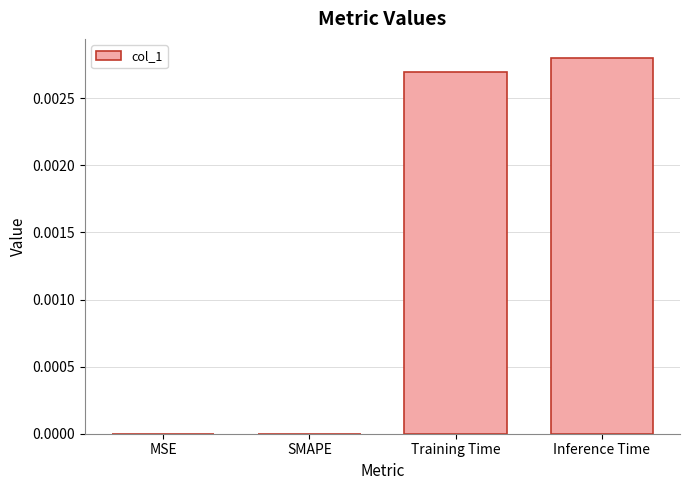

How many values are between 0 and 1?

4